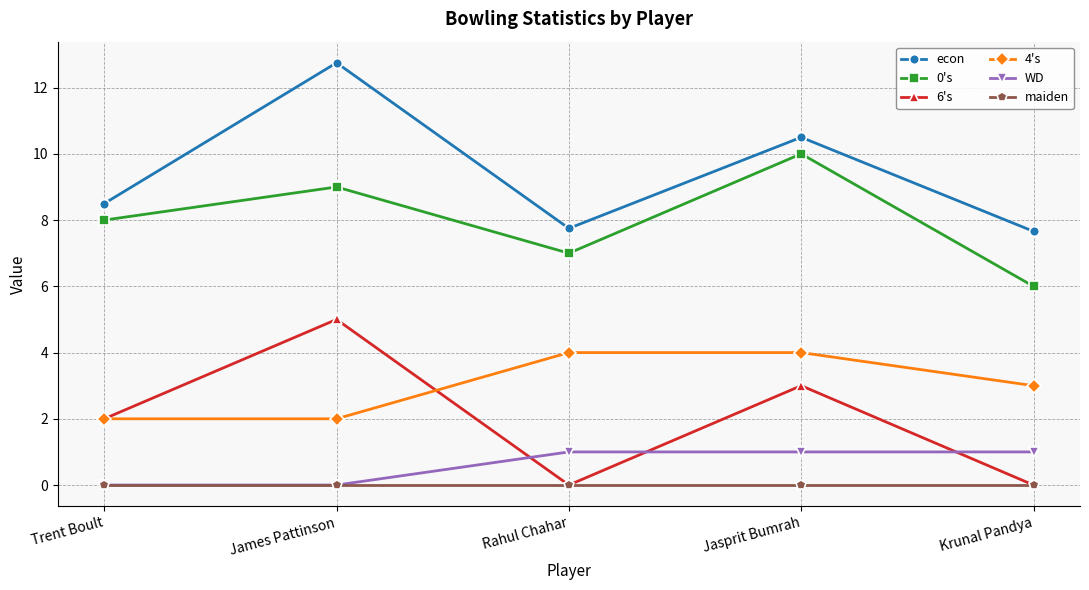

In econ, how many points are higher than both neighbors (excluding endpoints)?

2